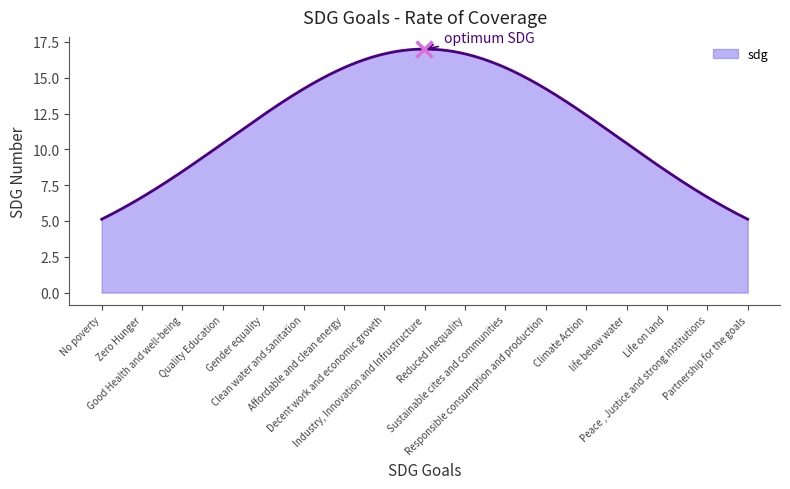

Does the chart display data point markers on the line(s)?

No